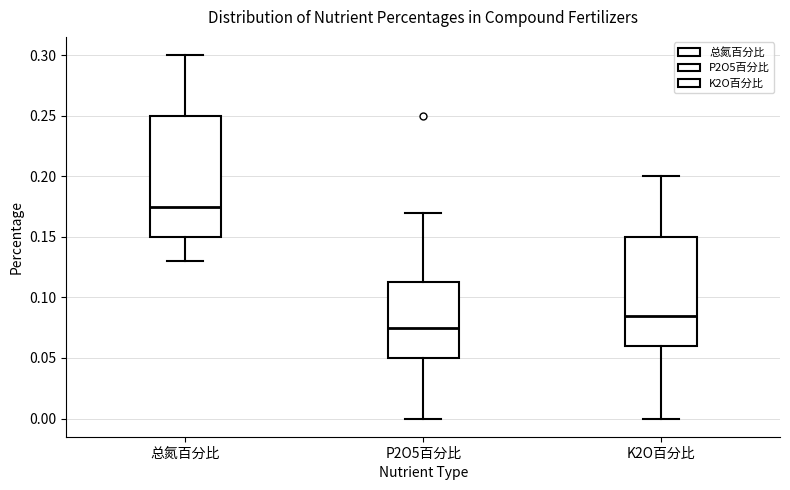

Reading left to right, read every box against the y-axis: the position of its median line, the range the box covers, and the ends of its whiskers. The values are not printed on the chart, so give them approximately, as read against the axis.

总氮百分比: median 0.175, box 0.150 to 0.250, whiskers 0.130 to 0.300
P2O5百分比: median 0.075, box 0.050 to 0.115, whiskers 0.000 to 0.170
K2O百分比: median 0.085, box 0.060 to 0.150, whiskers 0.000 to 0.200